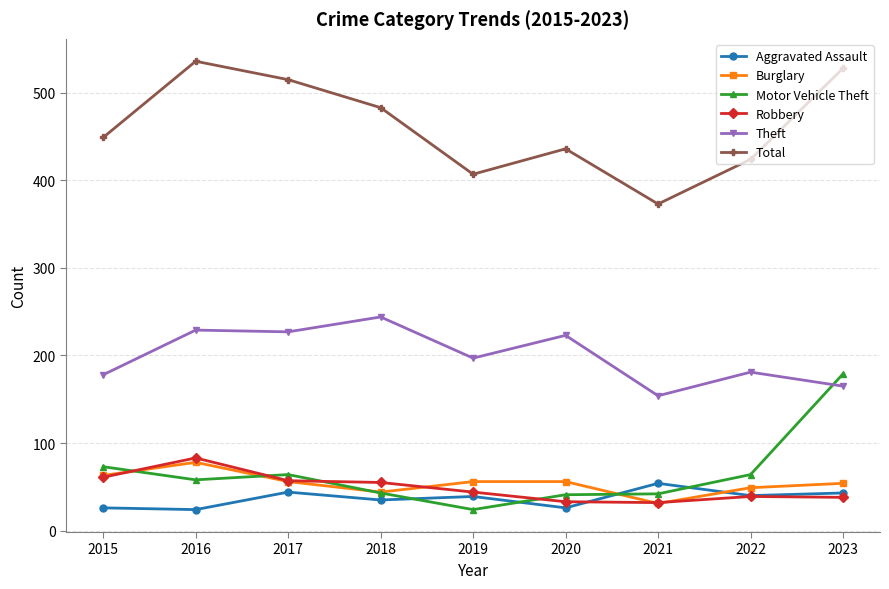

What are all the series names shown in the legend?

Aggravated Assault, Burglary, Motor Vehicle Theft, Robbery, Theft, Total